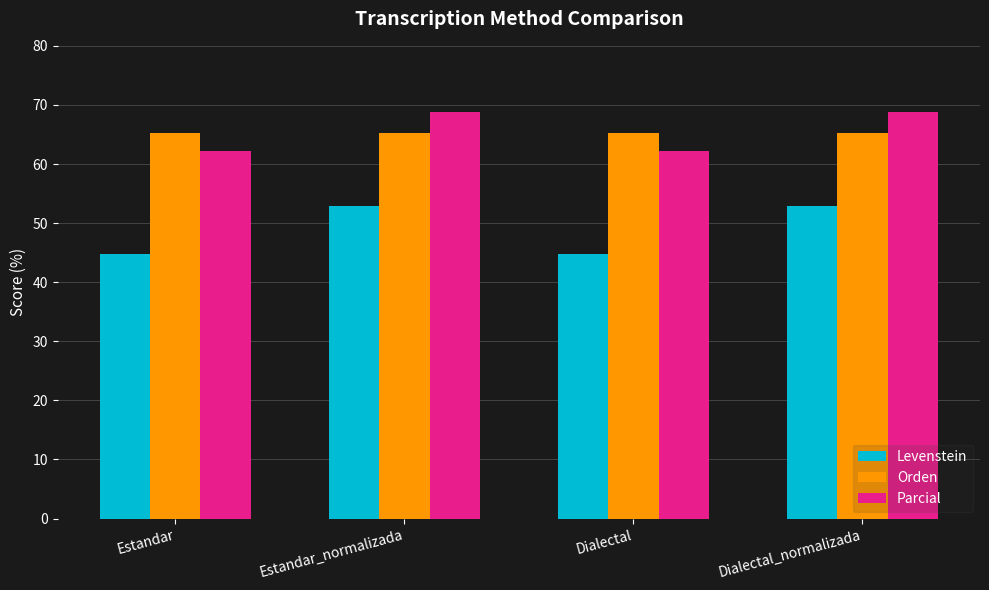

How many Levenstein values are between 44 and 52?

2